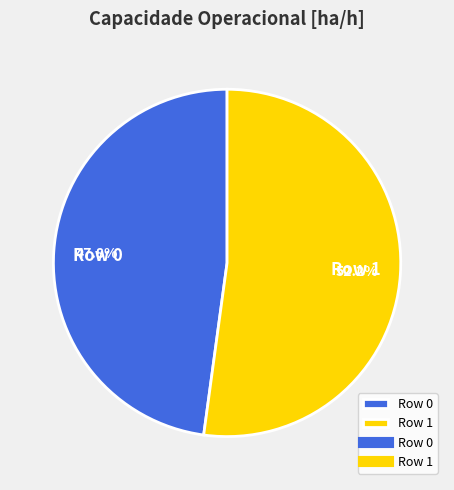

To the nearest percent, what is the average slice percentage?

50%